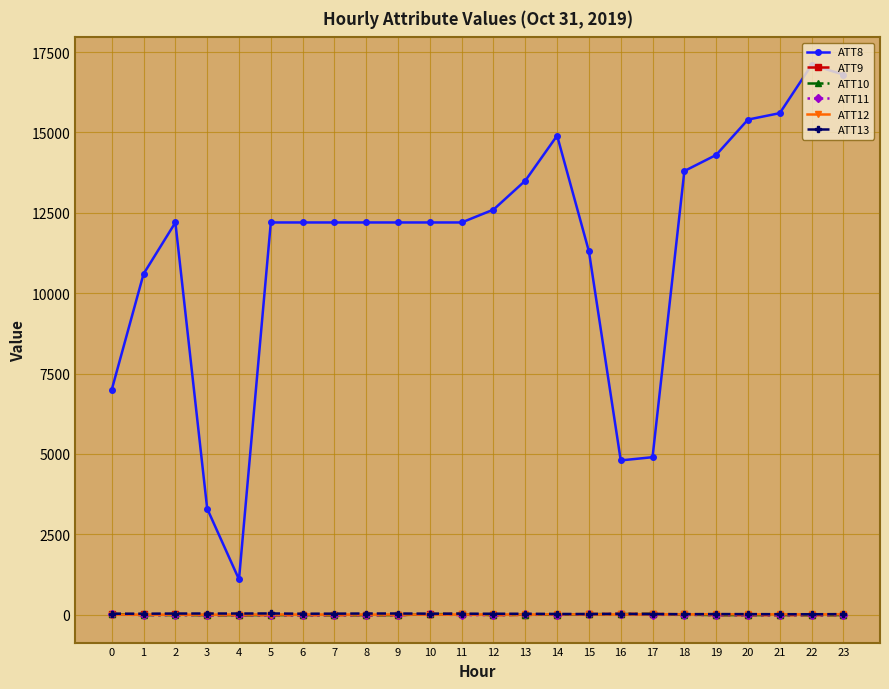

Read the ATT10 value at 12.

-10.0